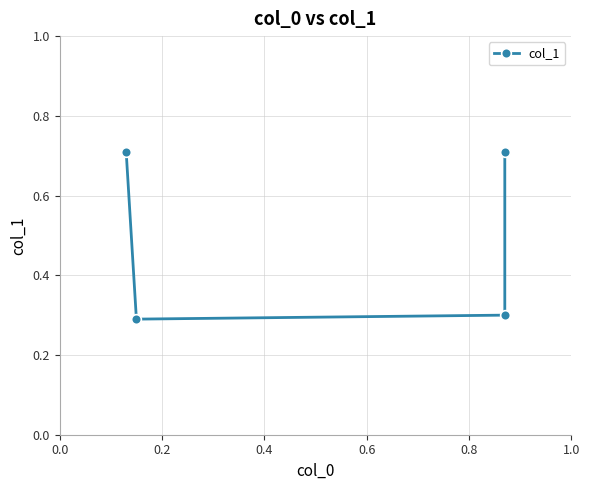

The chart shows a value of 0.4 at 0.4. True or false?

False